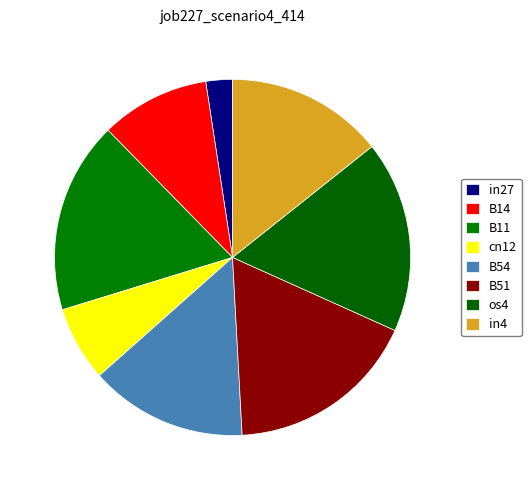

Is there any slice that represents more than half of the pie?

No